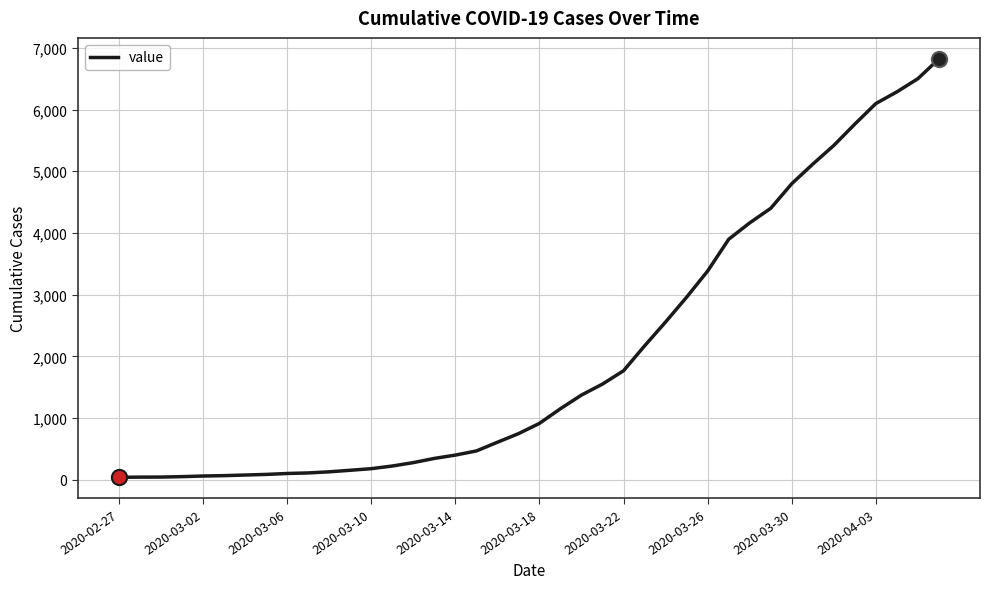

What is the difference between the maximum and minimum values?

6781